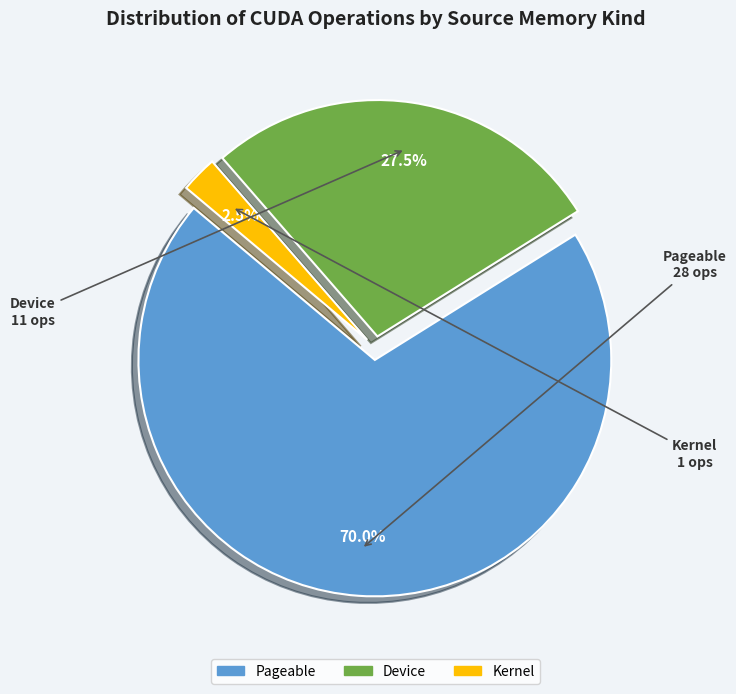

Is there a majority slice in this chart?

Yes